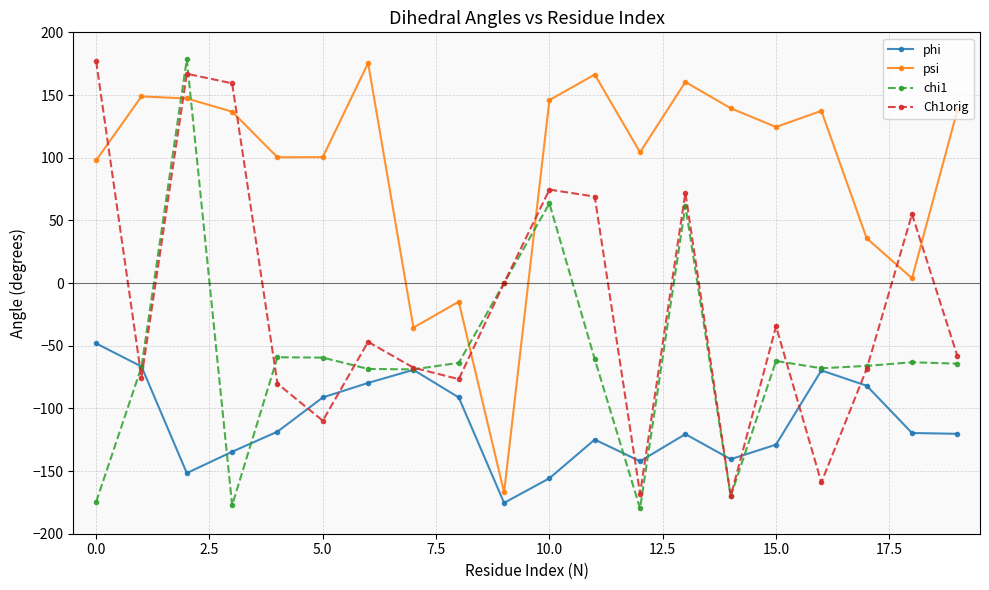

What is the value of the Ch1orig point at the 4th from the left?

159.3